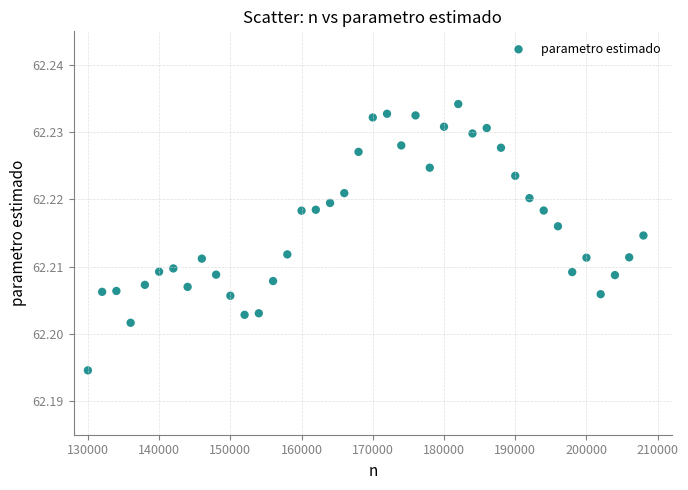

What is the range of X values (max minus min)?

78000.0